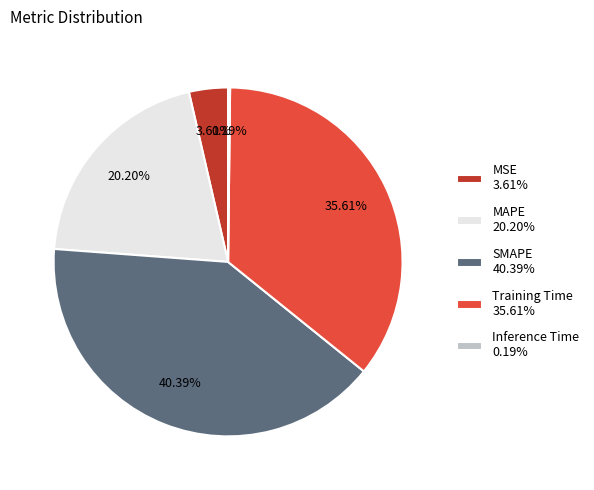

Combined, do Training Time 35.61% and SMAPE 40.39% account for over 50%?

Yes